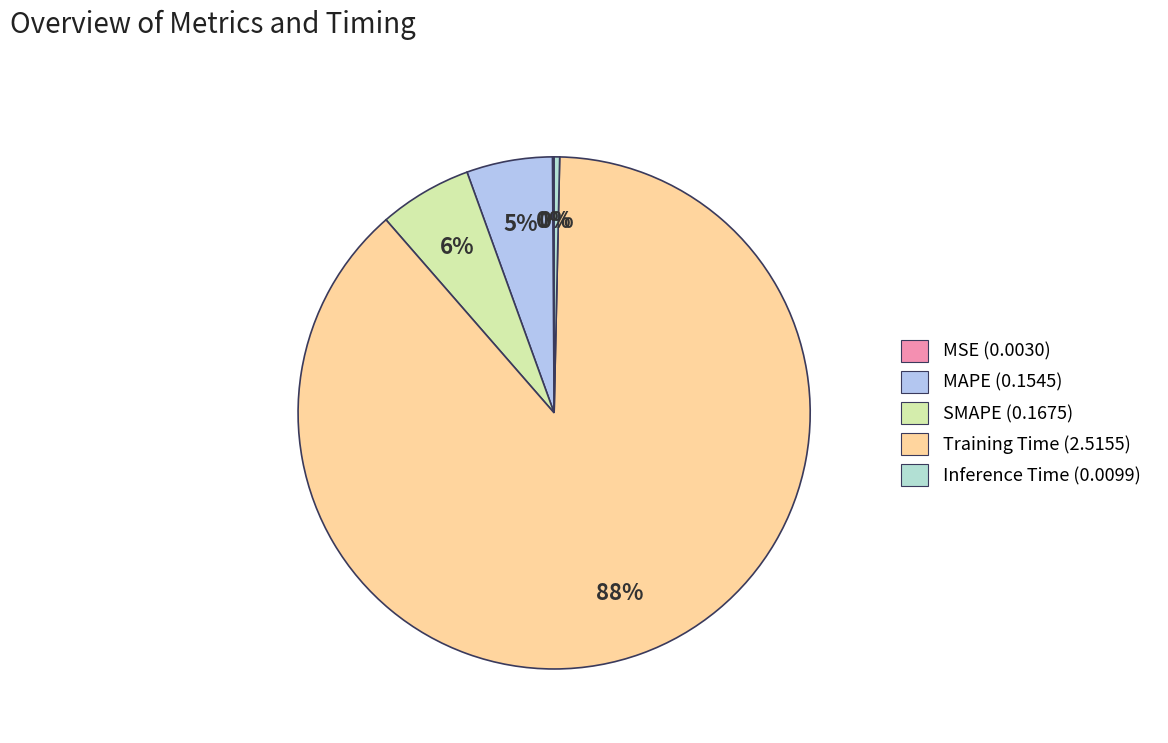

Is the sum of SMAPE and MAPE greater than half?

No